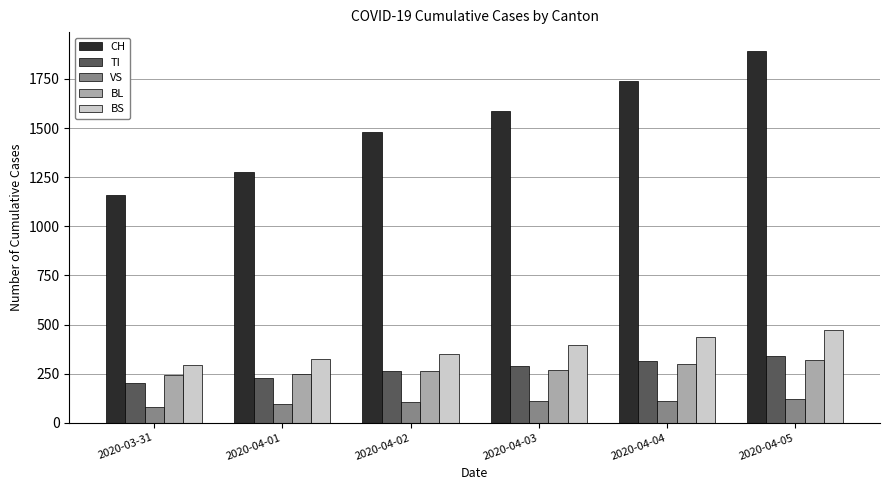

At which category does the chart reach its peak across all series?

2020-04-05